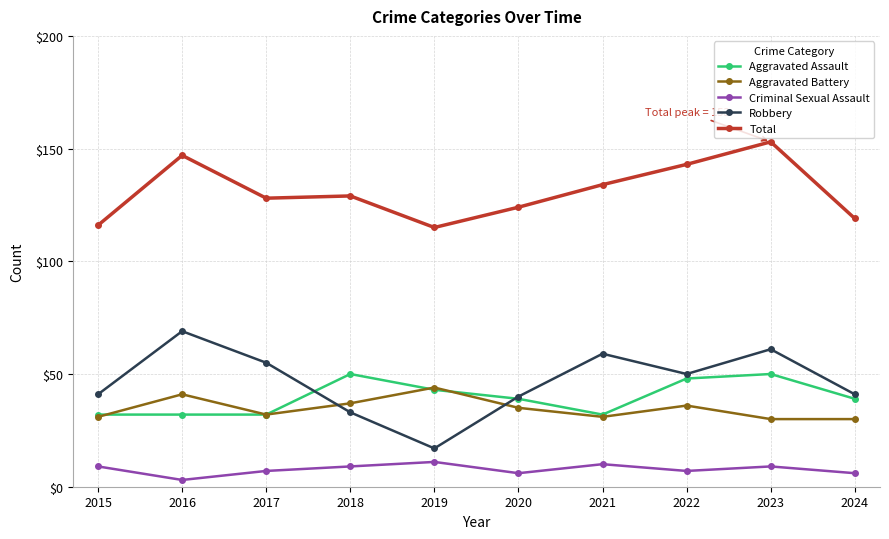

Which series changed the most between 2020 and 2023?

Total